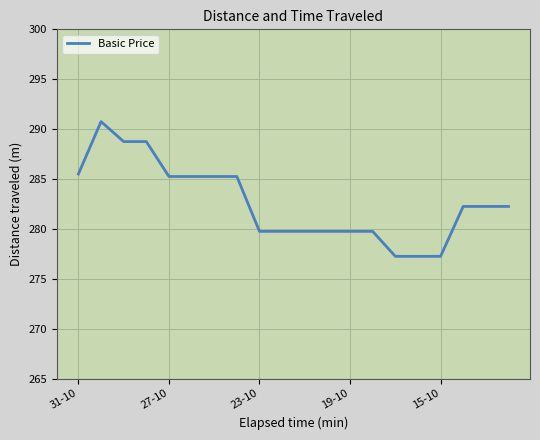

What is the difference between the maximum and minimum values?

13.5